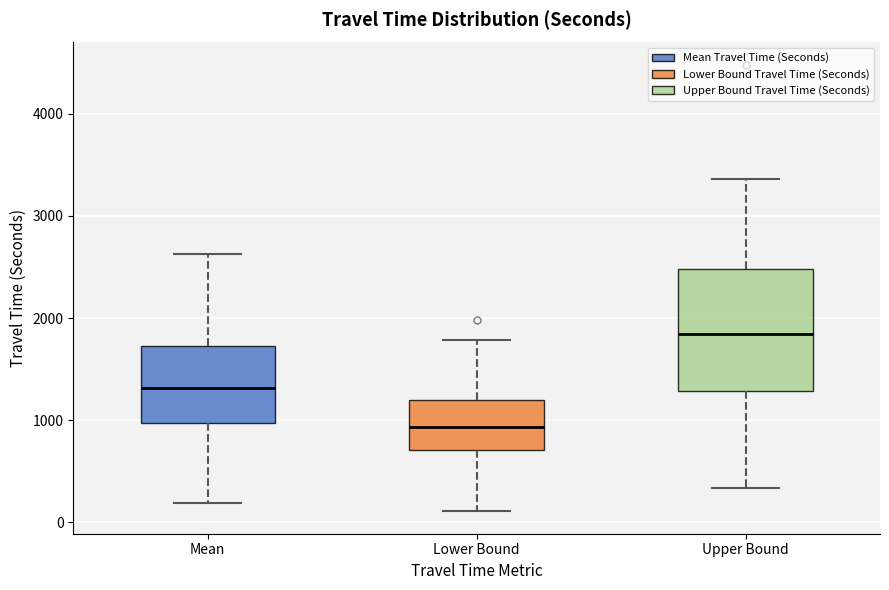

Which box has the lowest median line?

Lower Bound